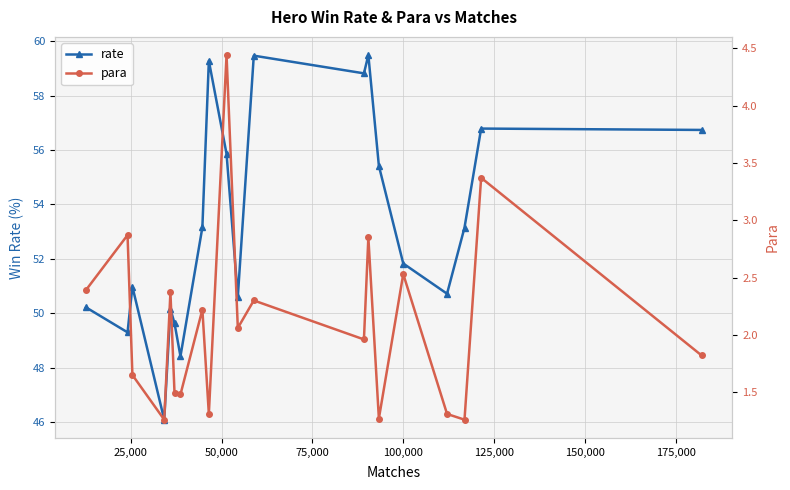

Reading left to right, transcribe all the data shown in this chart.

rate: 50.2	49.3	51.0	46.1	50.2	49.6	48.4	53.2	59.3	55.9	50.6	59.5	58.8	59.5	55.4	51.8	50.7	53.1	56.8	56.7
para: 2.4	2.9	1.6	1.3	2.4	1.5	1.5	2.2	1.3	4.4	2.1	2.3	2.0	2.9	1.3	2.5	1.3	1.3	3.4	1.8